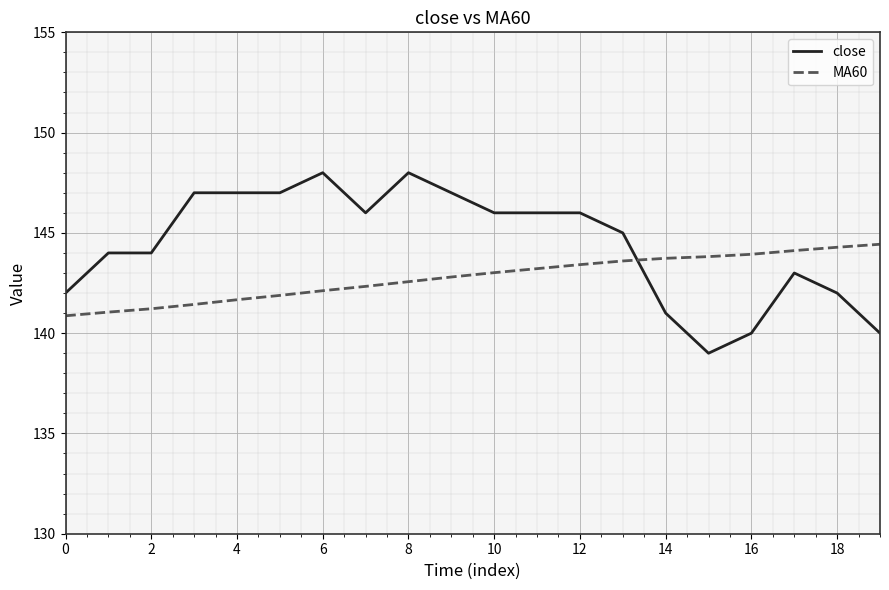

Does the chart have visible grid lines?

Yes